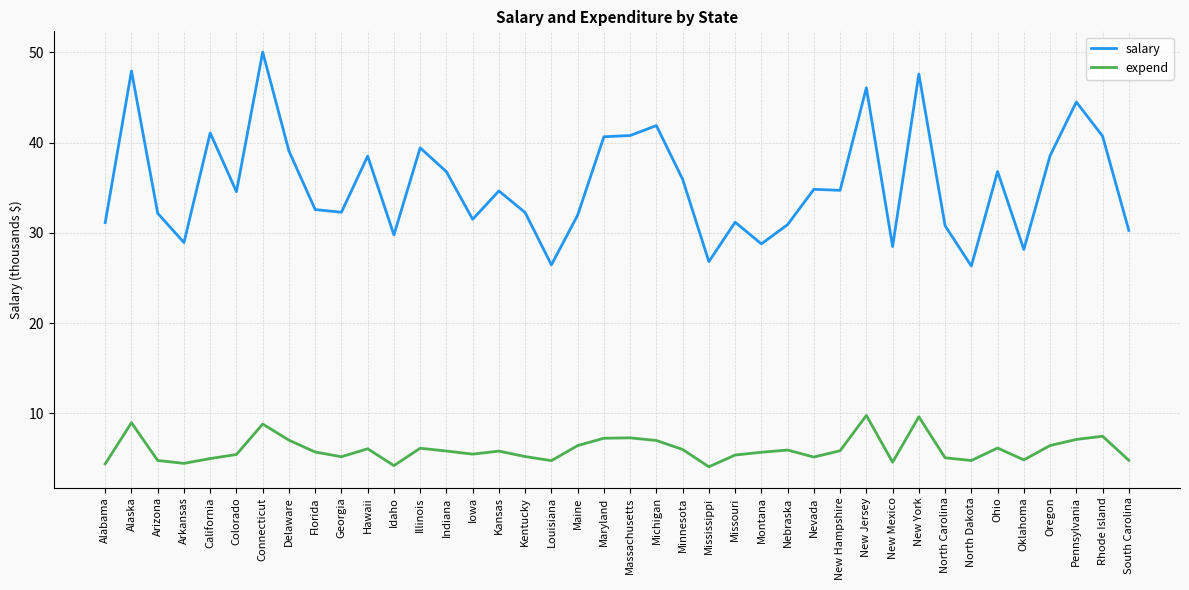

List the series in order of their peak value, highest first.

salary, expend